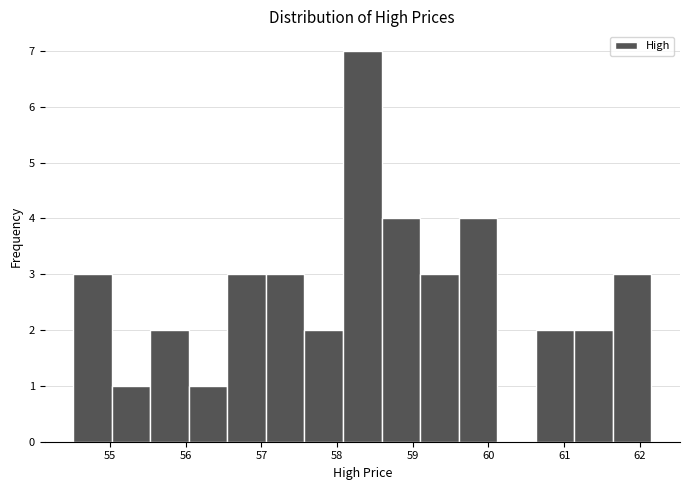

Reading left to right, list every bar in this chart as the range it spans on the x-axis followed by its height. Neither the bar edges nor the heights are printed on the chart, so give them approximately, as read against the axes.

54.5 to 55.0: 3
55.0 to 55.5: 1
55.5 to 56.0: 2
56.0 to 56.6: 1
56.6 to 57.1: 3
57.1 to 57.6: 3
57.6 to 58.1: 2
58.1 to 58.6: 7
58.6 to 59.1: 4
59.1 to 59.6: 3
59.6 to 60.1: 4
60.1 to 60.6: 0
60.6 to 61.1: 2
61.1 to 61.6: 2
61.6 to 62.2: 3